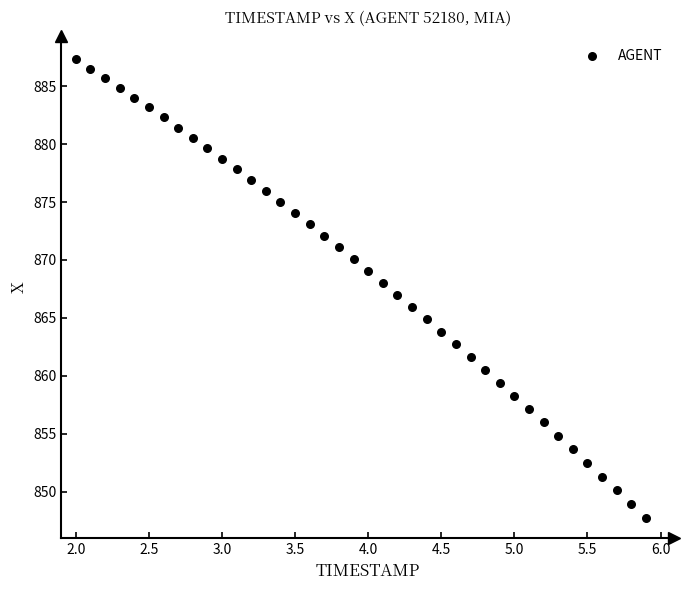

What is the range of Y values (max minus min)?

39.6